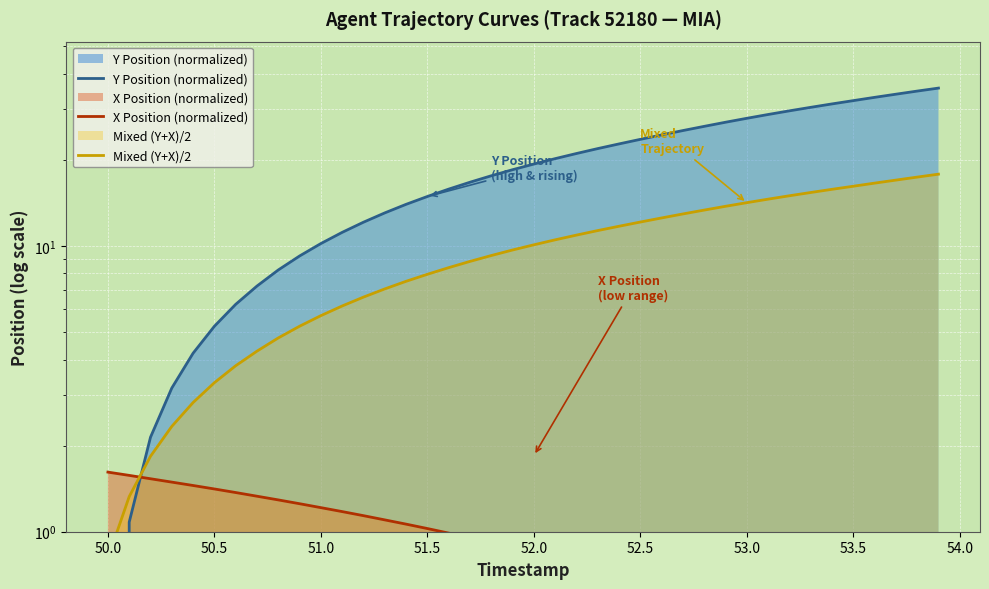

How many data points in Mixed (Y+X)/2 are above 10?

20